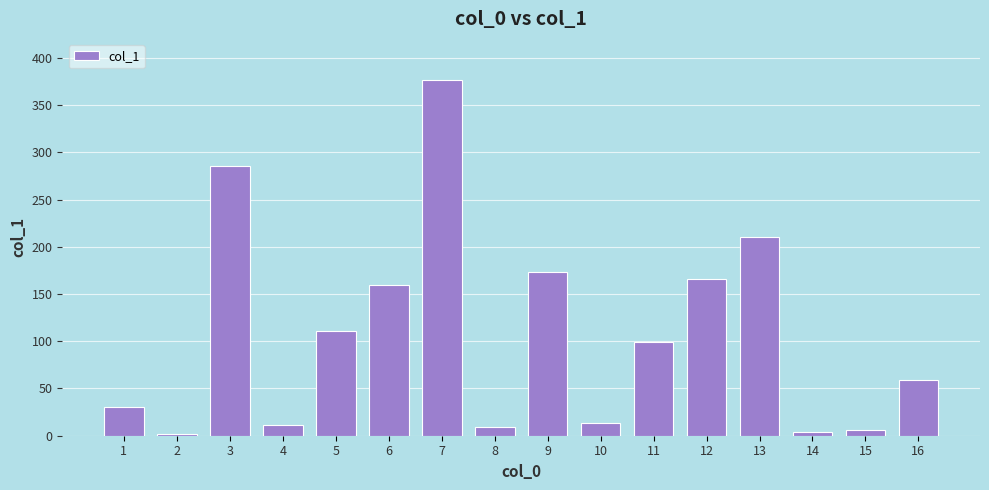

How many data points are less than 98?

8